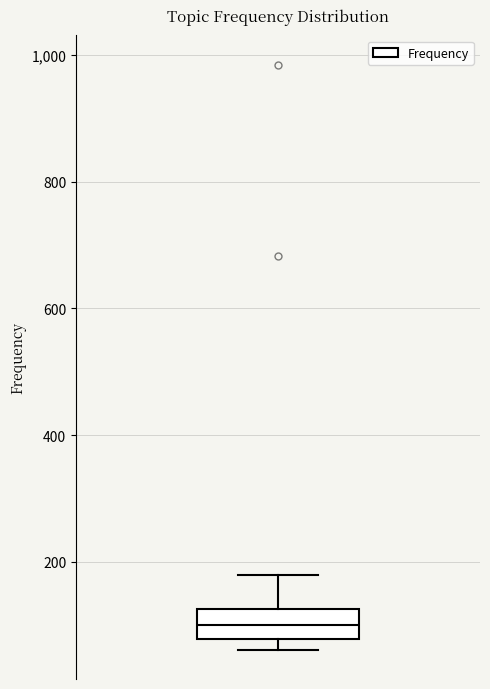

Where is the upper edge of the box on the y-axis? The values are not printed on the chart, so give them approximately, as read against the axis.

120